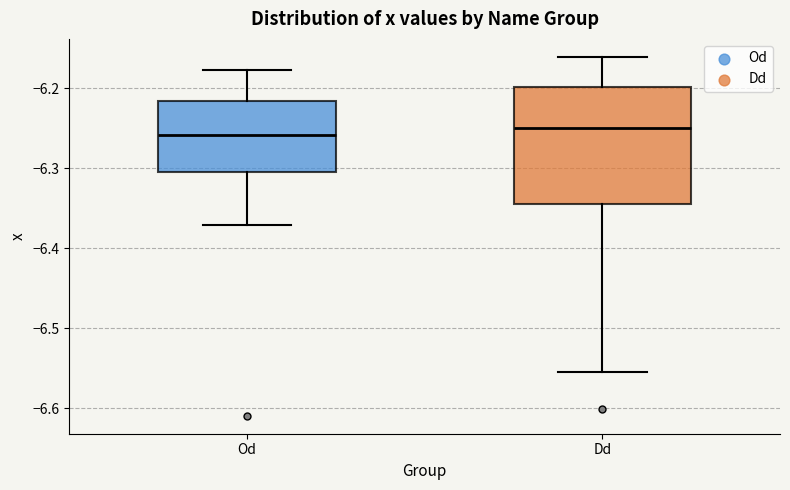

Reading left to right, read every box against the y-axis: the position of its median line, the range the box covers, and the ends of its whiskers. The values are not printed on the chart, so give them approximately, as read against the axis.

Od: median -6.26, box -6.30 to -6.22, whiskers -6.37 to -6.18
Dd: median -6.25, box -6.34 to -6.20, whiskers -6.55 to -6.16